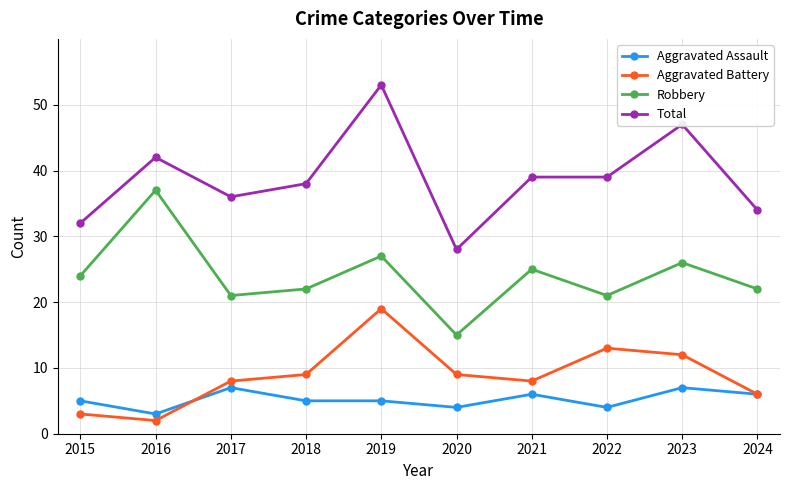

At which category does the chart reach its peak across all series?

2019